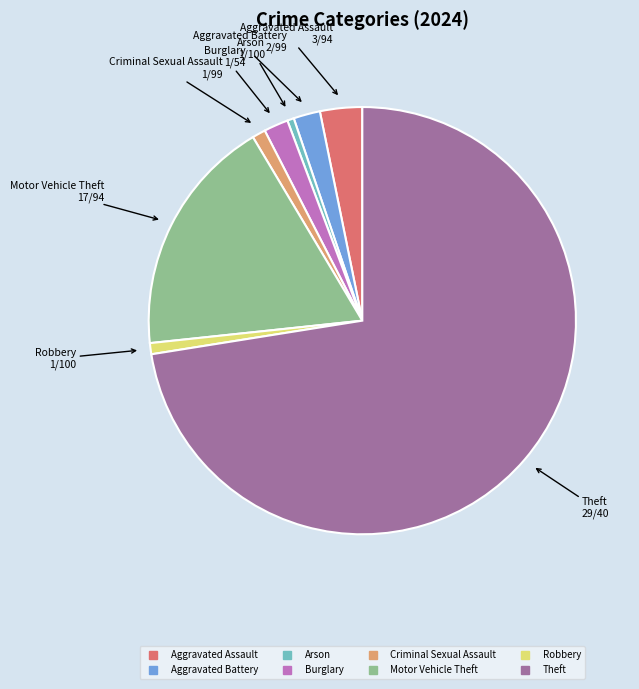

What is the majority slice?

Theft